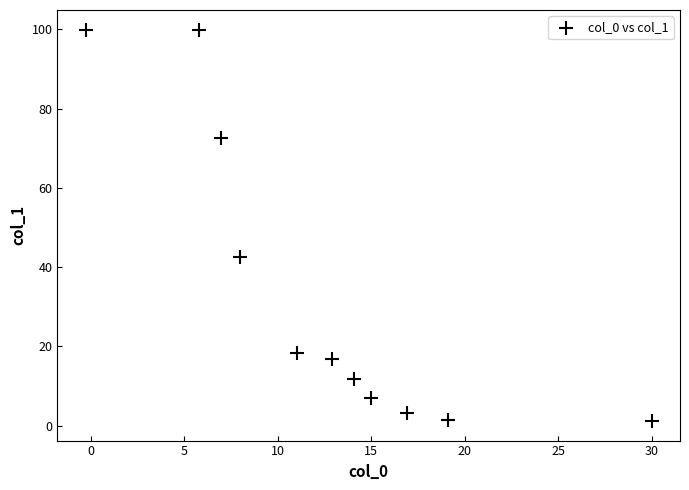

What Y value in the scatter plot is closest to 50?

42.5